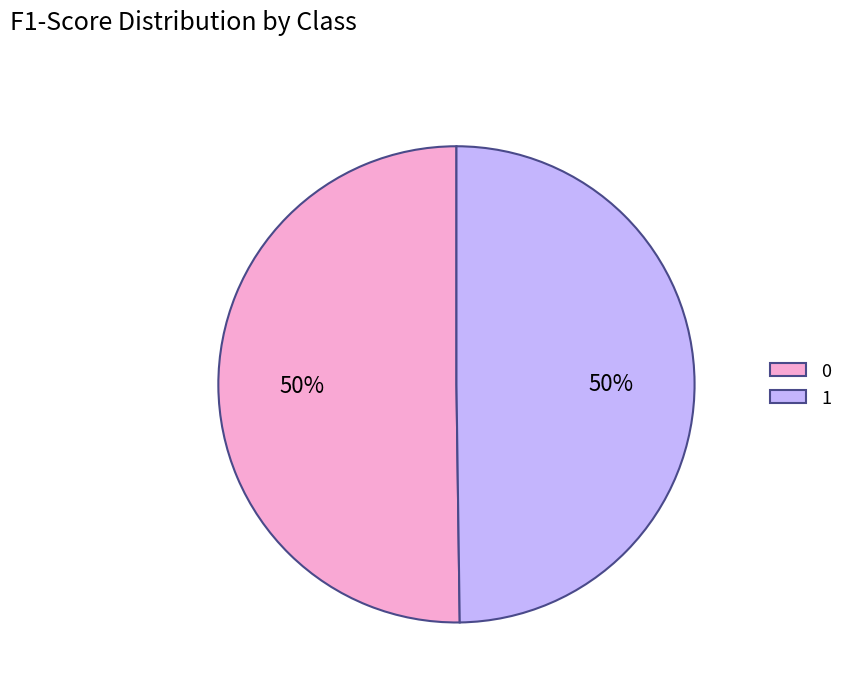

To the nearest percent, what percentage of the pie is 0?

50%